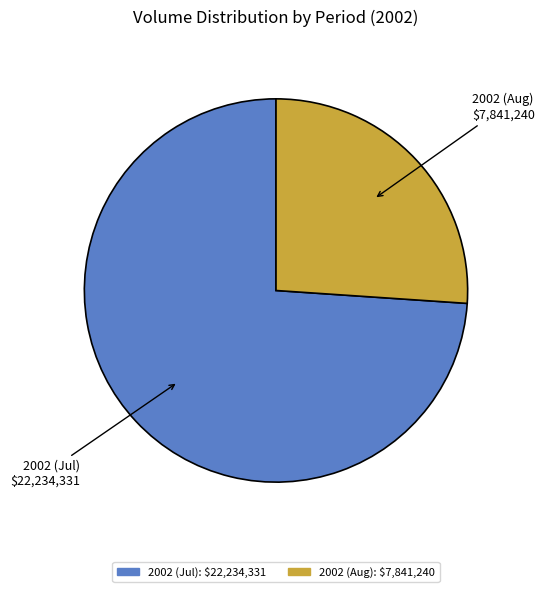

Is there a majority slice in this chart?

Yes